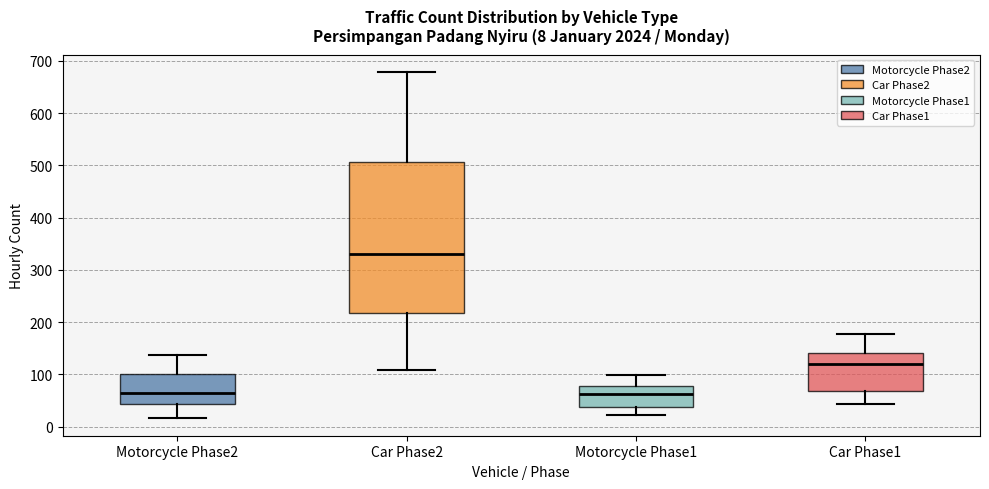

Which box is the tallest, from its lower edge to its upper edge?

Car Phase2